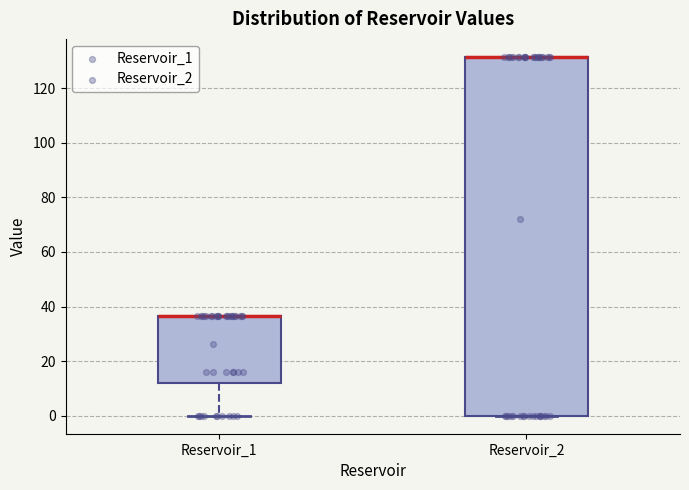

Comparing the boxes themselves (not the whiskers), which one is the tallest?

Reservoir_2